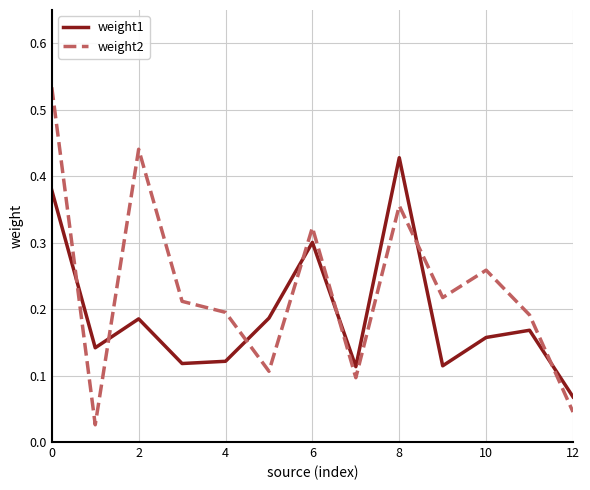

Which series has the largest total across all categories?

weight2